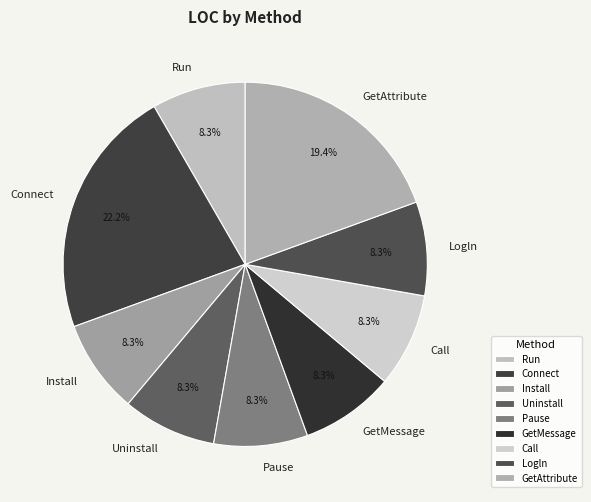

What is the ratio of the value at GetAttribute to the value at Logln?

2.3